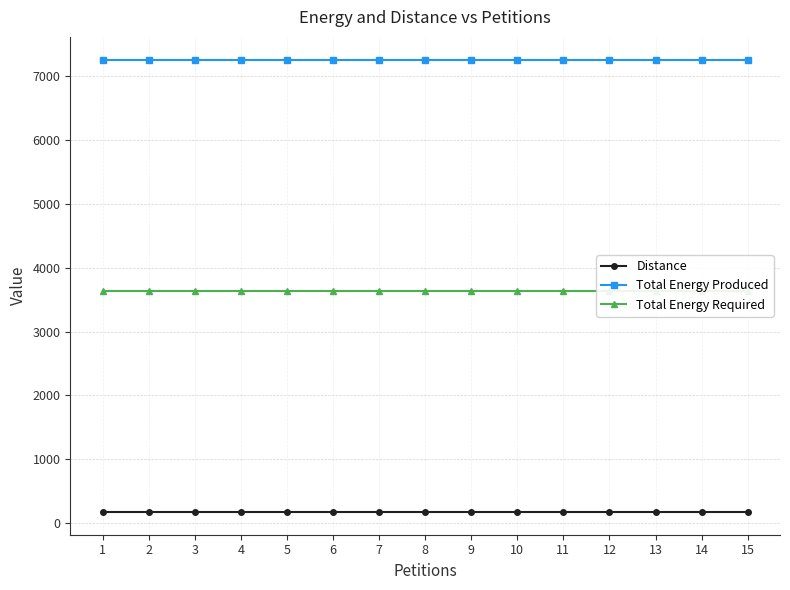

At which category is the sum across all series the highest?

1